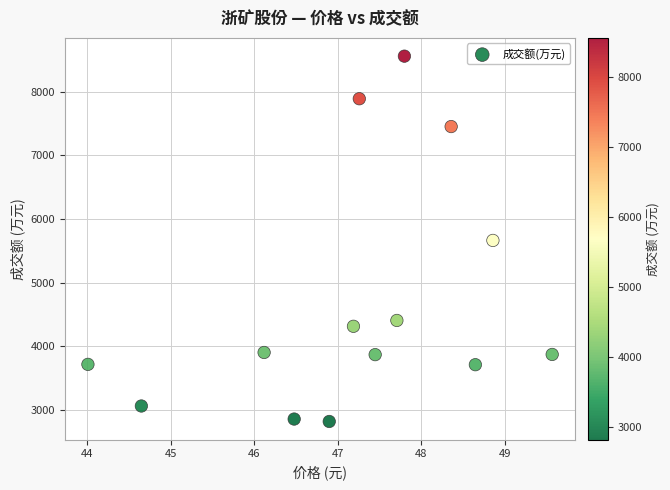

What is the range of Y values (max minus min)?

5739